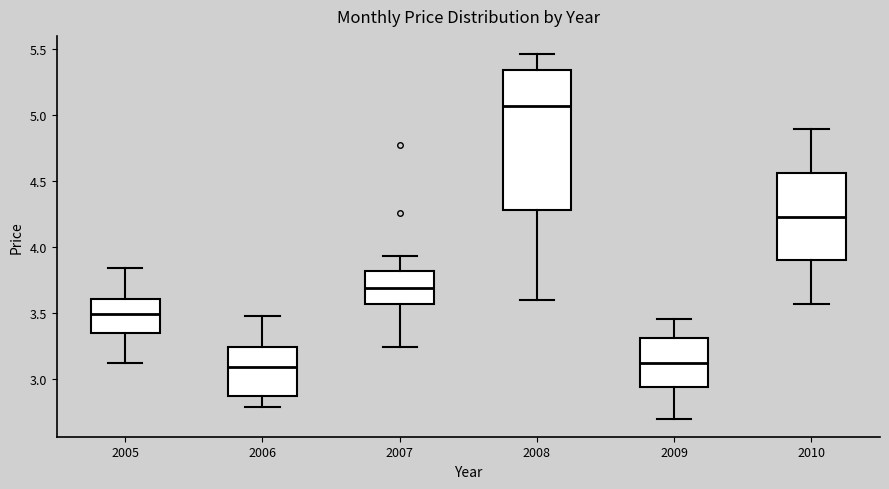

Reading left to right, read every box against the y-axis: the position of its median line, the range the box covers, and the ends of its whiskers. The values are not printed on the chart, so give them approximately, as read against the axis.

2005: median 3.50, box 3.35 to 3.60, whiskers 3.10 to 3.85
2006: median 3.10, box 2.85 to 3.25, whiskers 2.80 to 3.50
2007: median 3.70, box 3.55 to 3.80, whiskers 3.25 to 3.95
2008: median 5.05, box 4.30 to 5.35, whiskers 3.60 to 5.45
2009: median 3.10, box 2.95 to 3.30, whiskers 2.70 to 3.45
2010: median 4.25, box 3.90 to 4.55, whiskers 3.55 to 4.90